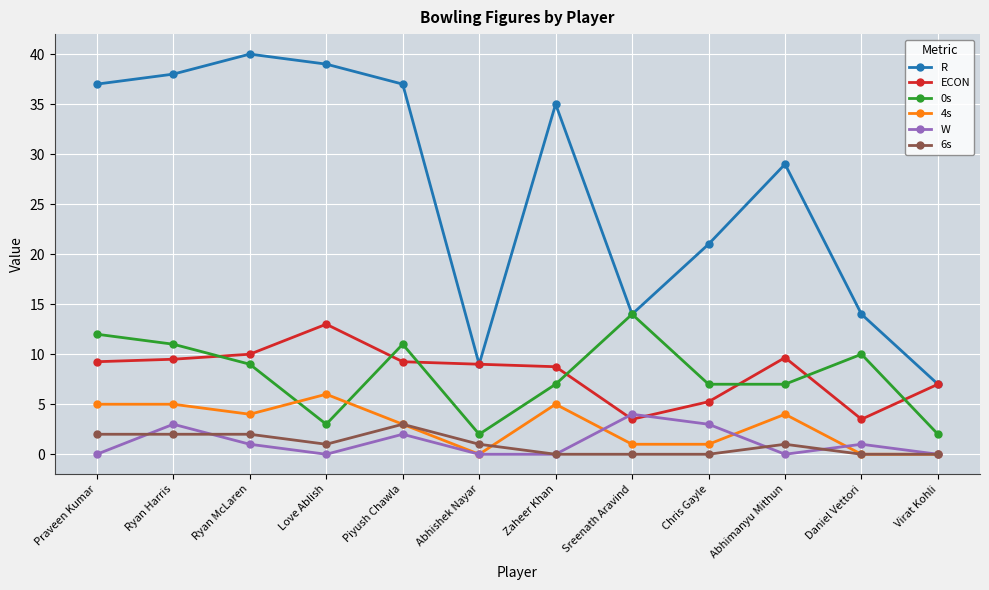

Which series has the widest spread of values?

R